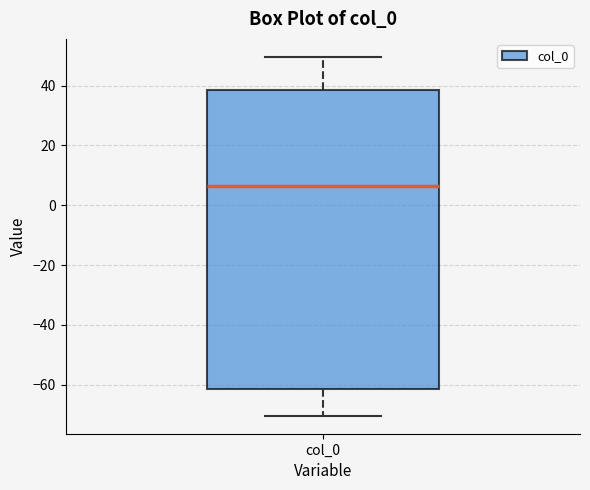

Transcribe this box plot: give where the median line is, the range the box spans, and where the two whiskers end, as read against the y-axis. The values are not printed on the chart, so give them approximately, as read against the axis.

median 6, box -62 to 38, whiskers -70 to 50